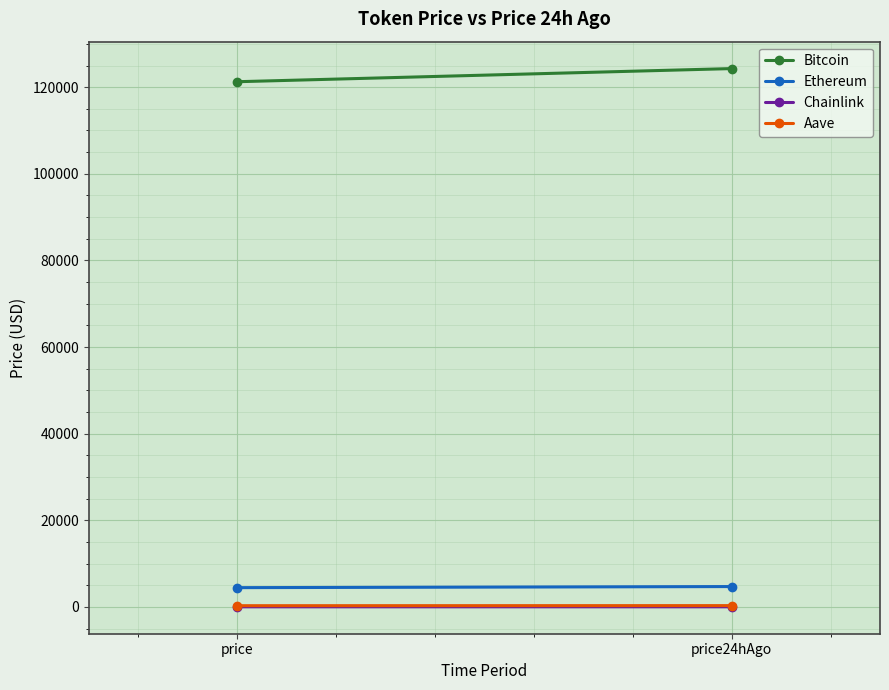

Reading left to right, what are all the values shown in this chart?

Bitcoin: price=121262.0	price24hAgo=124297.0
Ethereum: price=4446.4	price24hAgo=4696.7
Chainlink: price=21.9	price24hAgo=23.3
Aave: price=277.6	price24hAgo=295.8